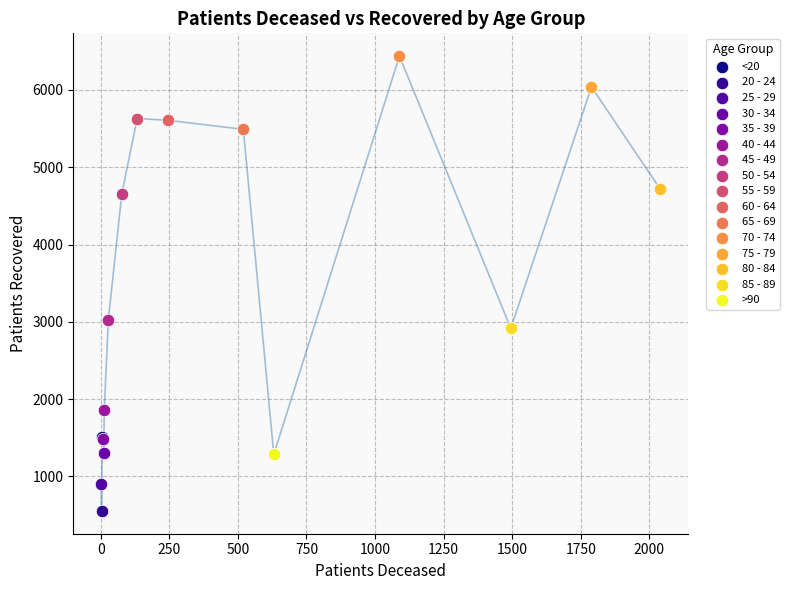

What are all the series names shown in the legend?

<20, 20 - 24, 25 - 29, 30 - 34, 35 - 39, 40 - 44, 45 - 49, 50 - 54, 55 - 59, 60 - 64, 65 - 69, 70 - 74, 75 - 79, 80 - 84, 85 - 89, >90